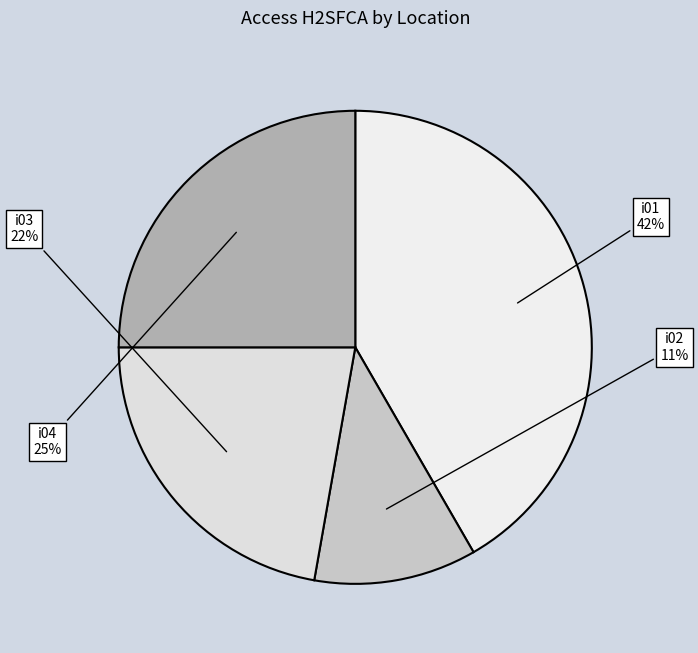

To the nearest percent, what percentage of the pie is i01?

42%